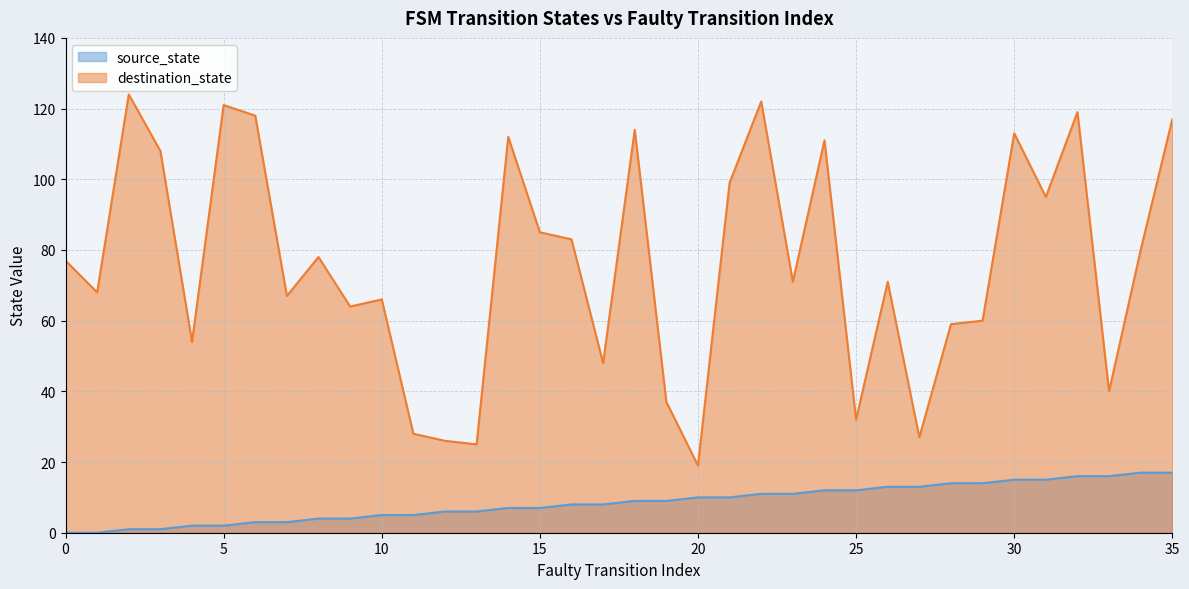

What is the difference between the source_state values at 32 and 6?

13